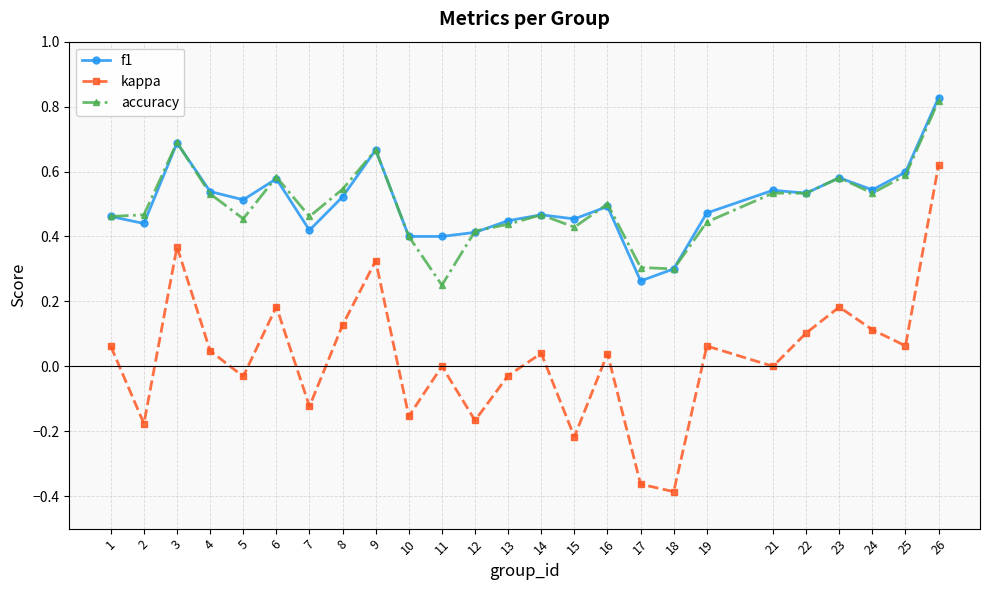

Which series has the largest range (max minus min)?

kappa